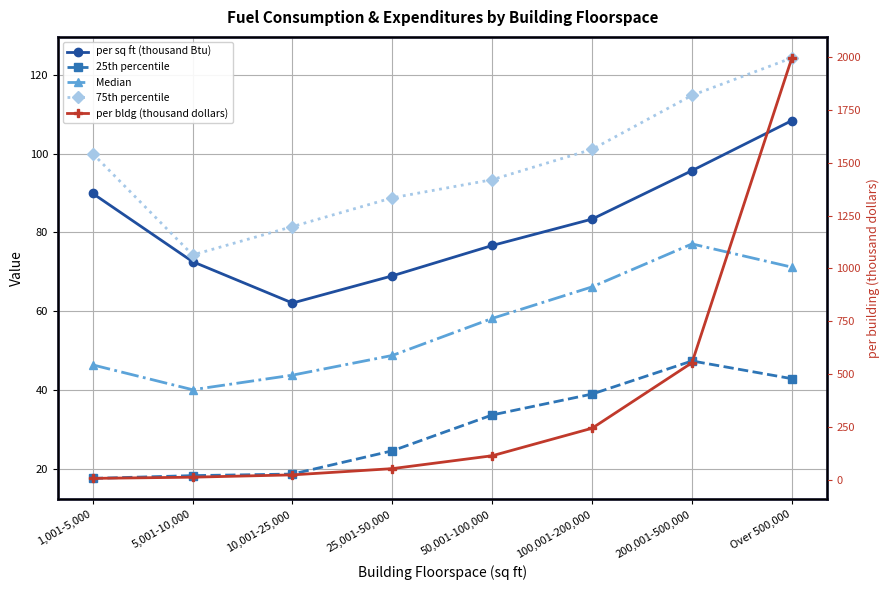

List the labels in order of 25th percentile value, smallest first.

1,001-5,000, 5,001-10,000, 10,001-25,000, 25,001-50,000, 50,001-100,000, 100,001-200,000, Over 500,000, 200,001-500,000